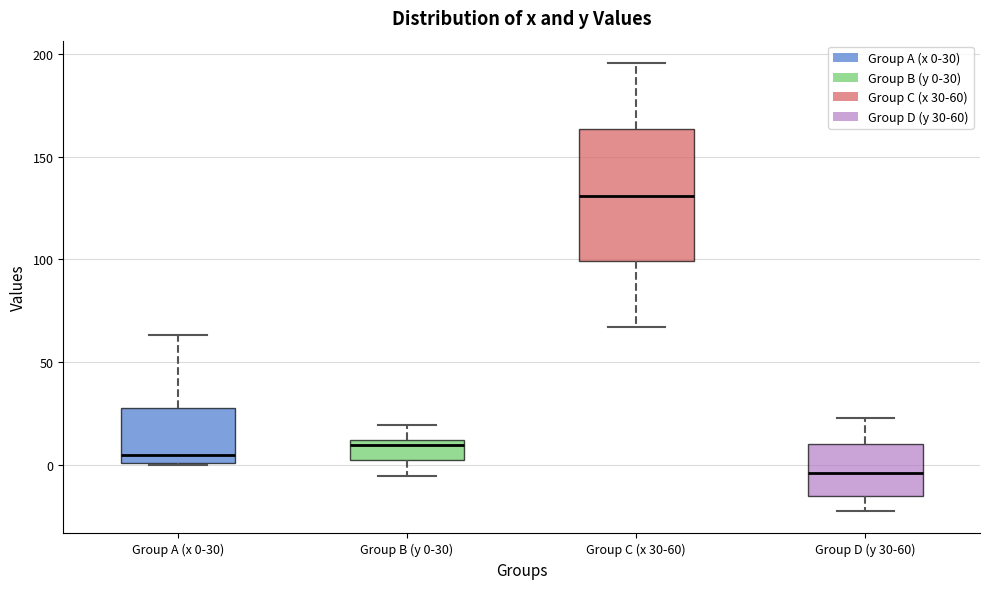

Comparing the boxes themselves (not the whiskers), which one is the tallest?

Group C (x 30-60)